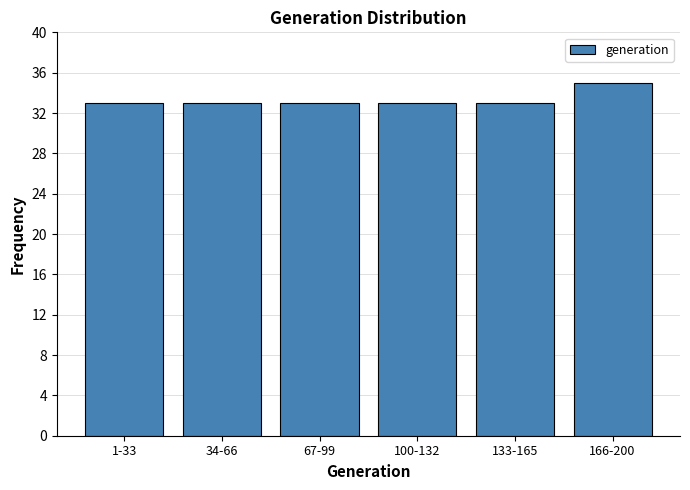

Reading right to left, transcribe all the data shown in this chart.

166-200=35	133-165=33	100-132=33	67-99=33	34-66=33	1-33=33